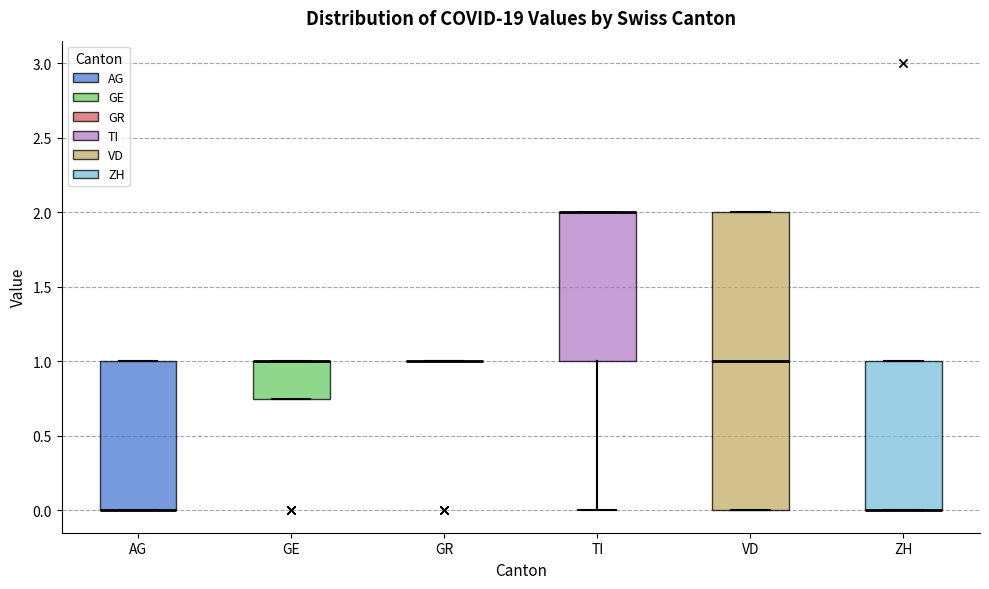

Reading left to right, transcribe this box plot: for each box, give where its median line is, the range the box spans, and where its two whiskers end, as read against the y-axis. The values are not printed on the chart, so give them approximately, as read against the axis.

AG: median 0.00 (drawn on the box's lower edge), box 0.00 to 1.00, whiskers 0.00 to 1.00
GE: median 1.00 (drawn on the box's upper edge), box 0.75 to 1.00, whiskers 0.75 to 1.00
GR: box collapsed to a line at 1.00, whiskers 1.00 to 1.00
TI: median 2.00 (drawn on the box's upper edge), box 1.00 to 2.00, whiskers 0.00 to 2.00
VD: median 1.00, box 0.00 to 2.00, whiskers 0.00 to 2.00
ZH: median 0.00 (drawn on the box's lower edge), box 0.00 to 1.00, whiskers 0.00 to 1.00